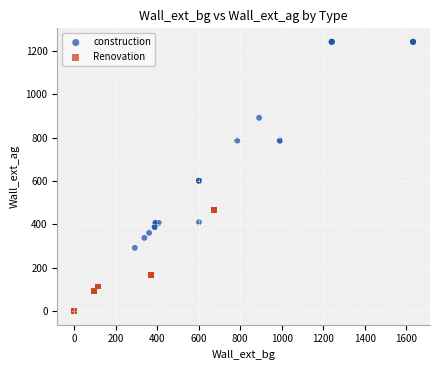

Which series contains the highest Y value?

construction